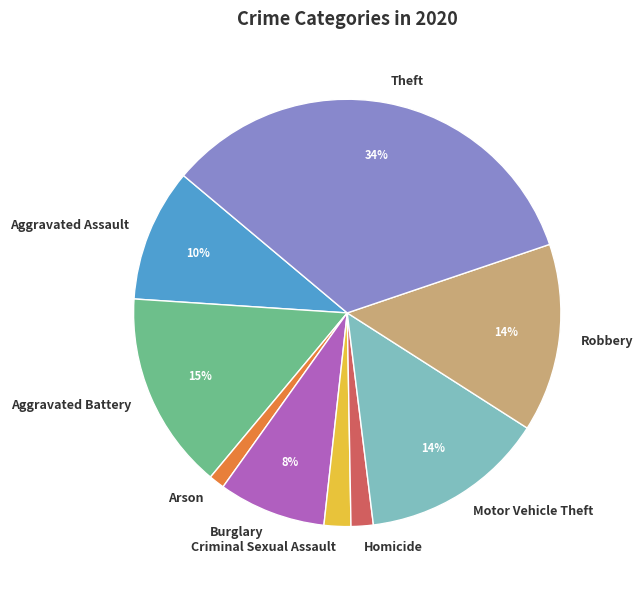

True or false: Aggravated Battery accounts for 2% of the total.

False